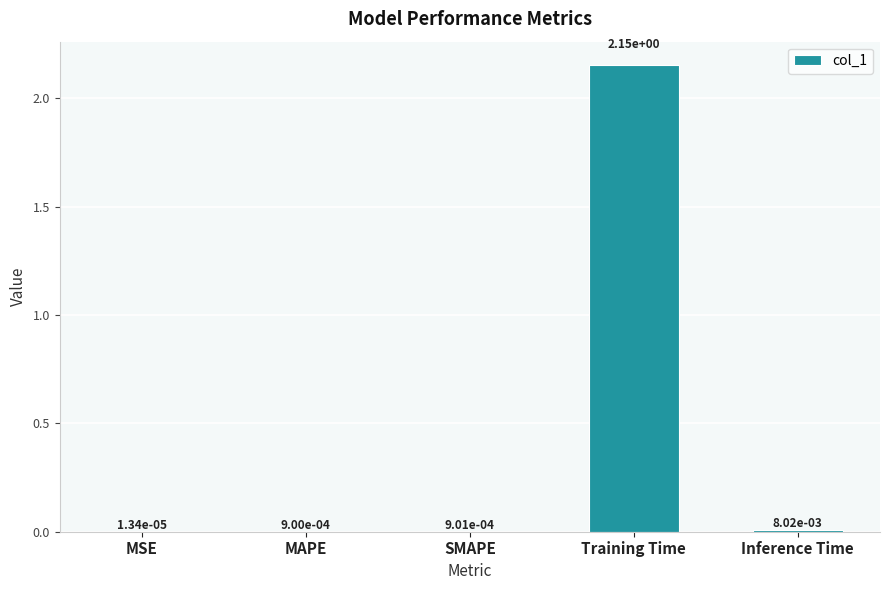

Which has a higher value, Inference Time or Training Time?

Training Time